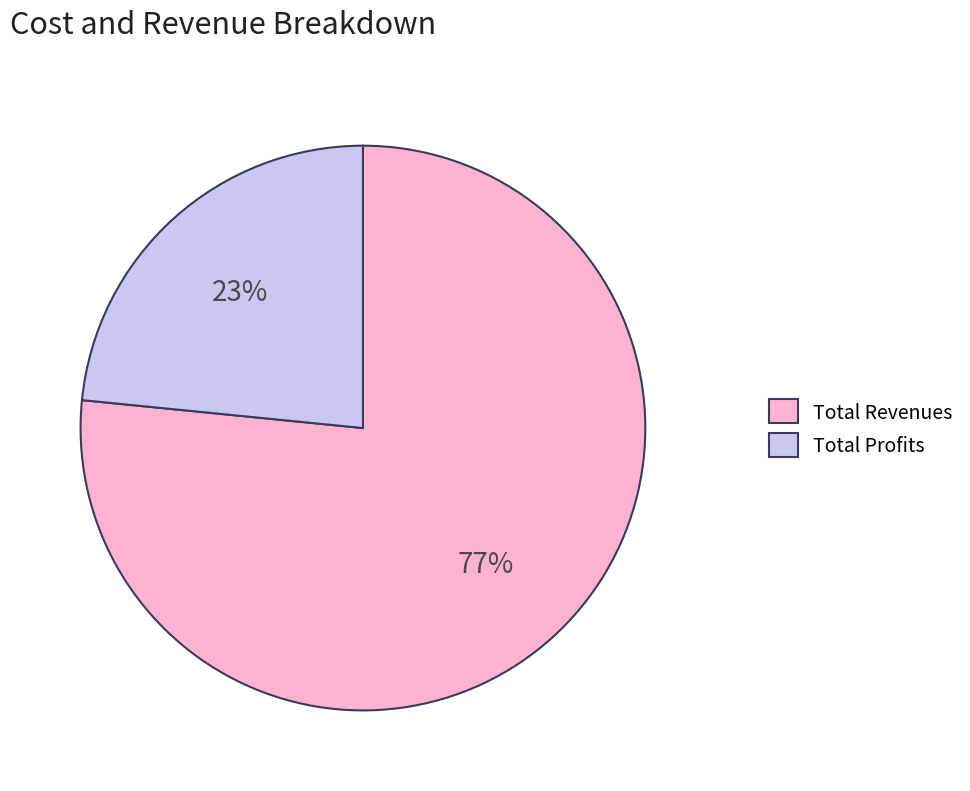

To the nearest percent, what is the average slice percentage?

50%